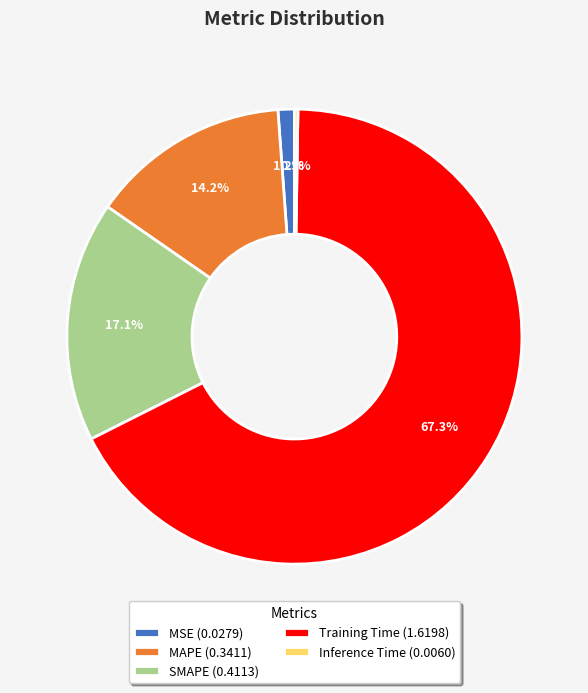

What percentage is NOT represented by SMAPE?

82.9%